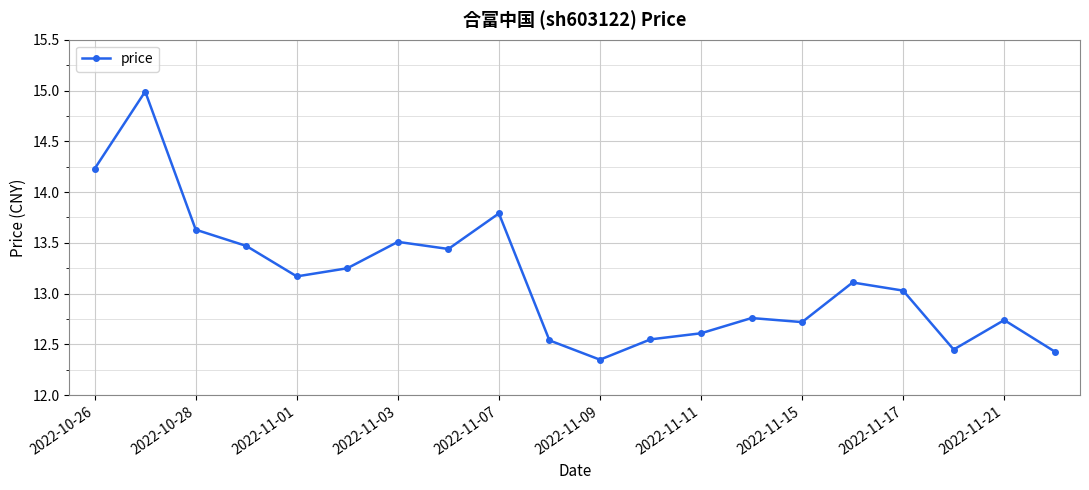

What is the maximum value shown in the chart?

15.0